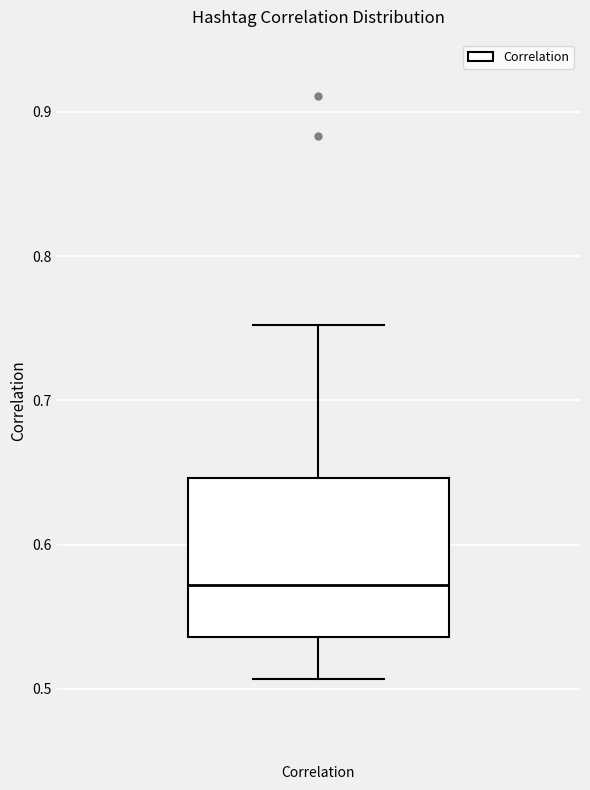

Transcribe this box plot: give where the median line is, the range the box spans, and where the two whiskers end, as read against the y-axis. The values are not printed on the chart, so give them approximately, as read against the axis.

median 0.57, box 0.54 to 0.65, whiskers 0.51 to 0.75